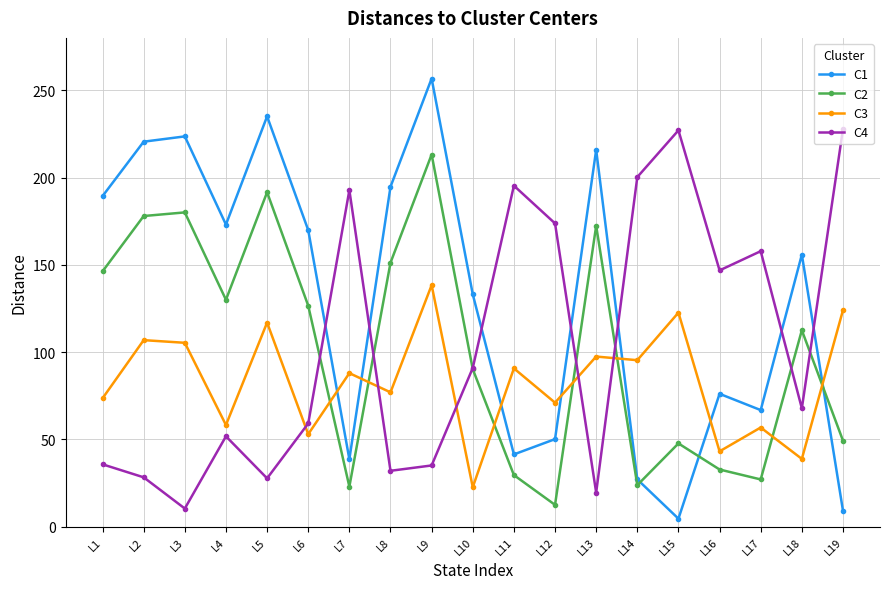

What is the value of the C3 point at the 1st from the left?

73.5